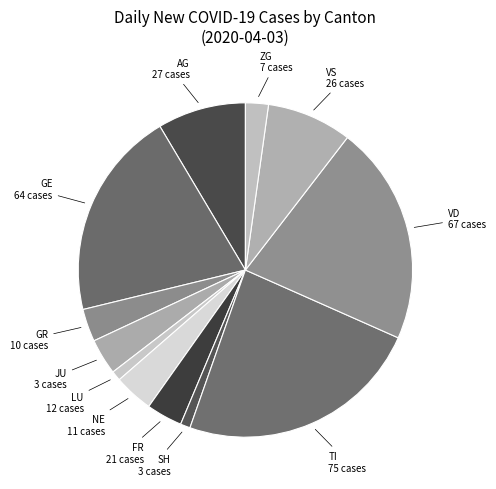

Does any single category account for the majority?

No